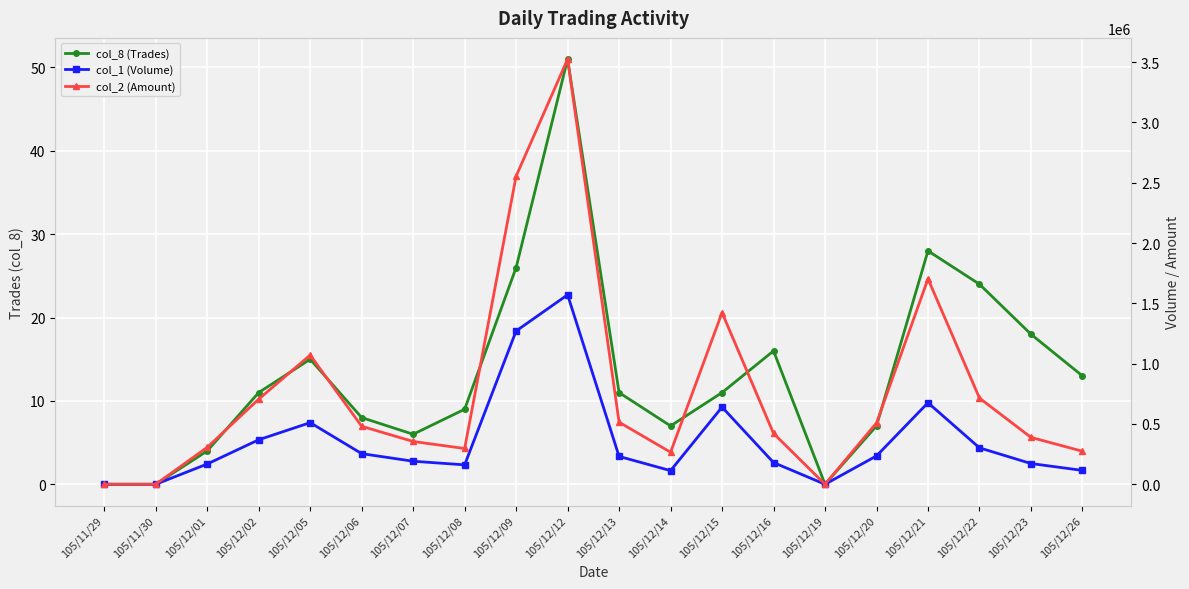

In col_2 (Amount), how many points are lower than both neighbors (excluding endpoints)?

3